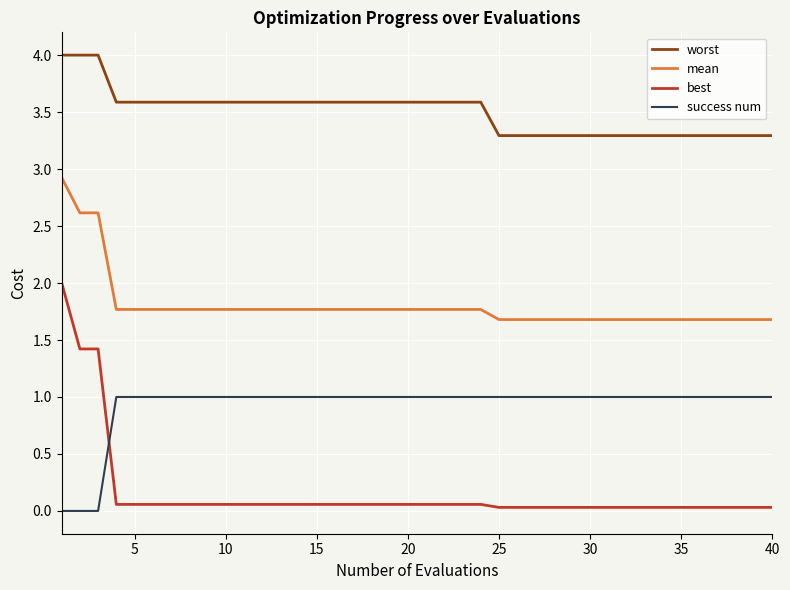

Rank the series by their maximum value, from highest to lowest.

worst, mean, best, success num